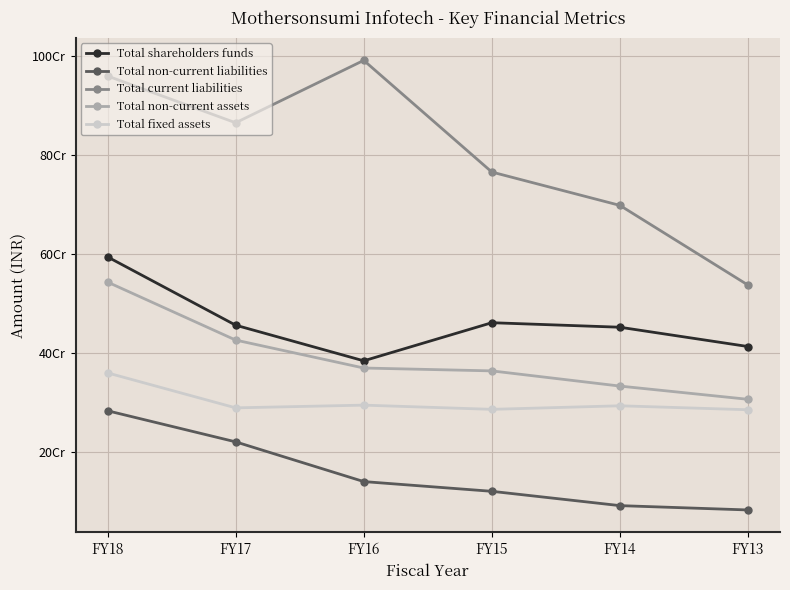

True or false: Total non-current assets has a value of 333755391 at FY14.

True